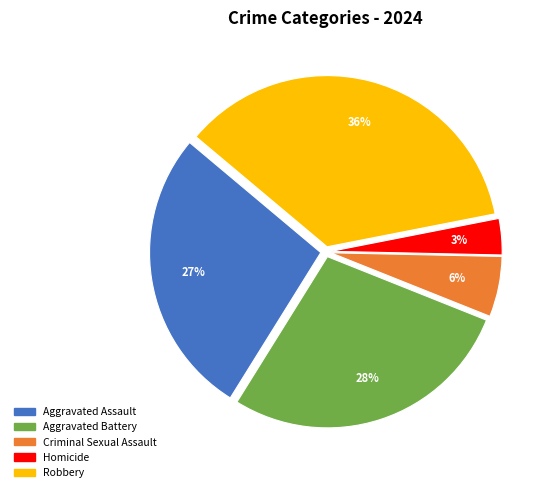

Combined, do Criminal Sexual Assault and Aggravated Assault account for over 50%?

No